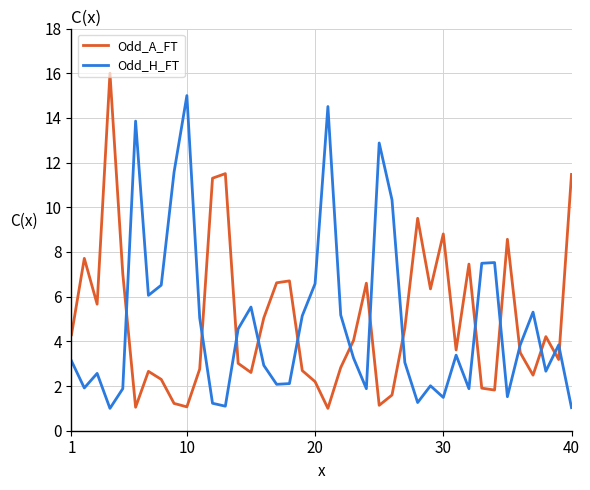

What is the sum of all Odd_H_FT values?

194.1